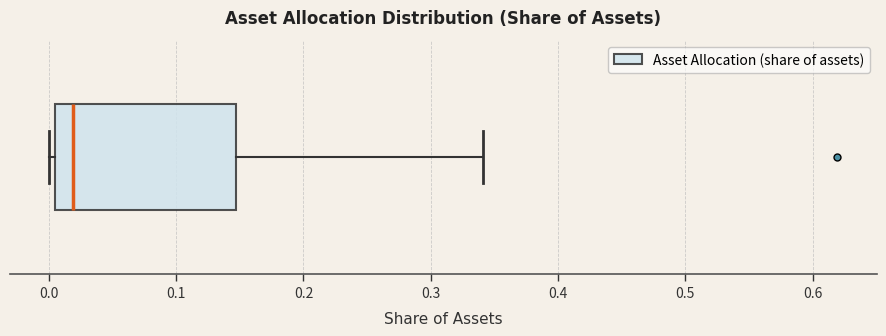

Read this box plot against the x-axis: the position of the median line, the range covered by the box, and the ends of both whiskers. The values are not printed on the chart, so give them approximately, as read against the axis.

median 0.02, box 0.00 to 0.15, whiskers 0.00 (just left of the box's left edge) to 0.34